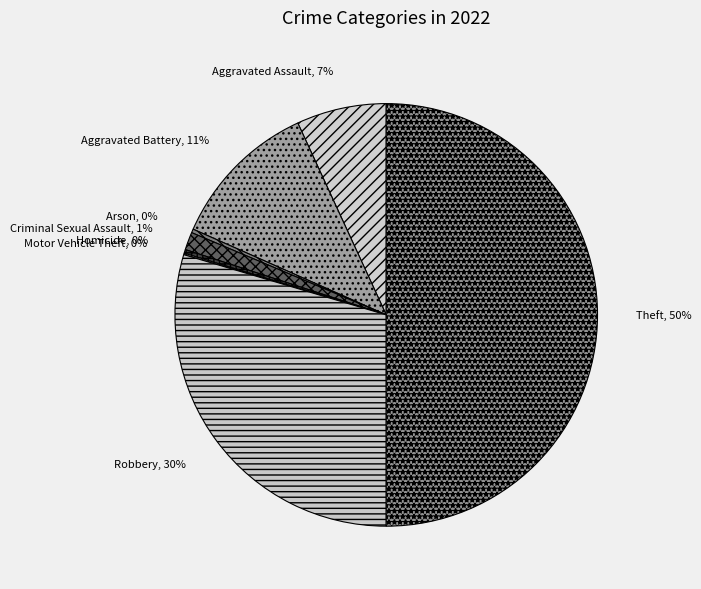

What is the largest slice in the pie chart?

Theft